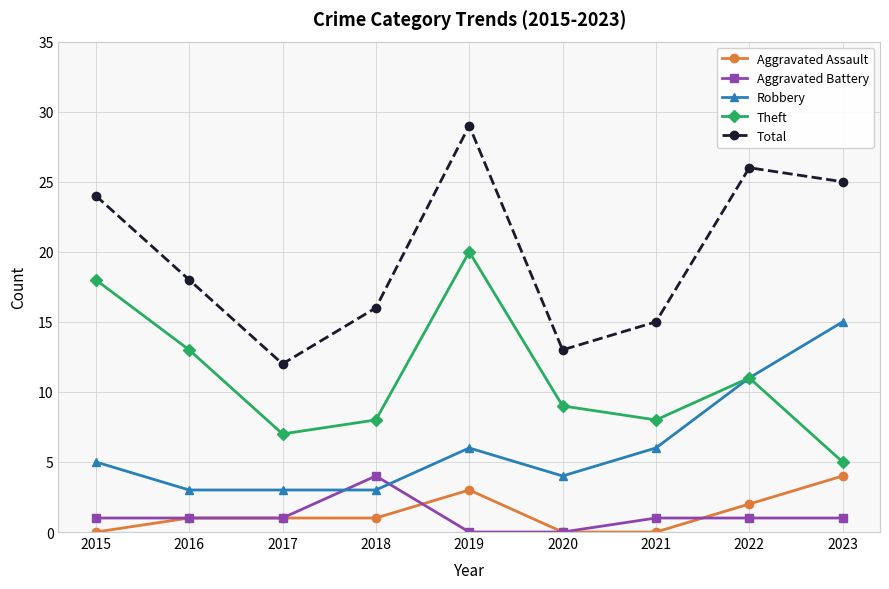

Reading left to right, extract all data points from this chart.

Aggravated Assault: 0	1	1	1	3	0	0	2	4
Aggravated Battery: 1	1	1	4	0	0	1	1	1
Robbery: 5	3	3	3	6	4	6	11	15
Theft: 18	13	7	8	20	9	8	11	5
Total: 24	18	12	16	29	13	15	26	25